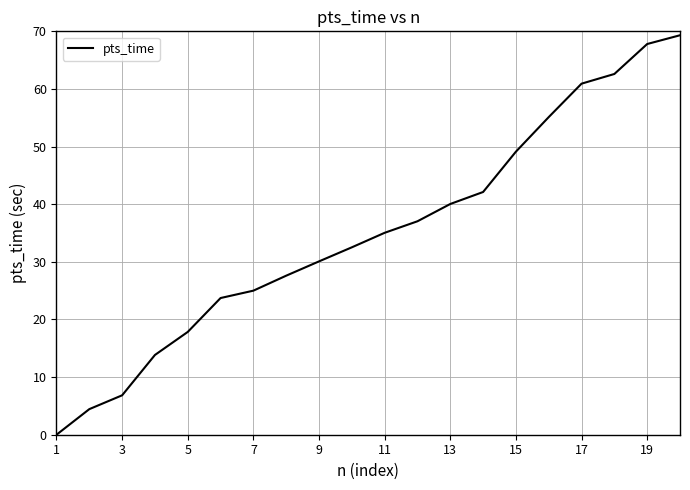

What is the greatest value displayed?

69.3